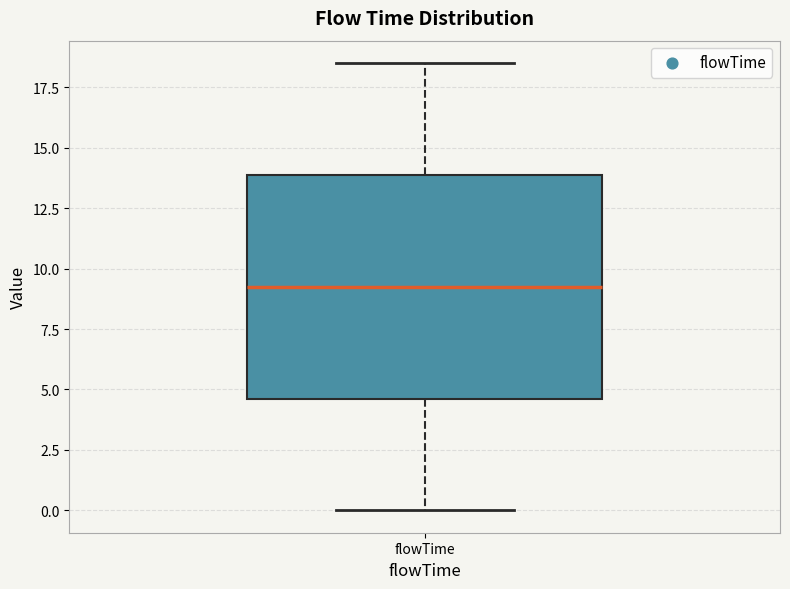

Transcribe this box plot: give where the median line is, the range the box spans, and where the two whiskers end, as read against the y-axis. The values are not printed on the chart, so give them approximately, as read against the axis.

median 9.5, box 4.5 to 14.0, whiskers 0.0 to 18.5